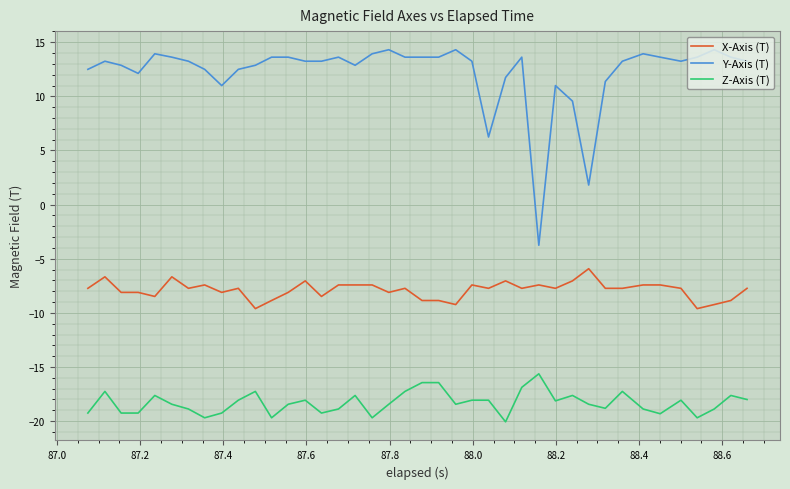

Which series has the largest range (max minus min)?

Y-Axis (T)